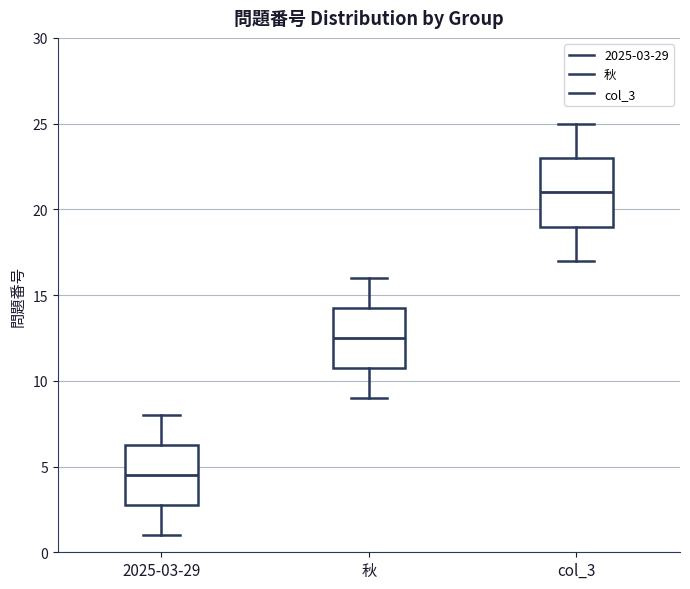

Which box is the tallest, from its lower edge to its upper edge?

col_3